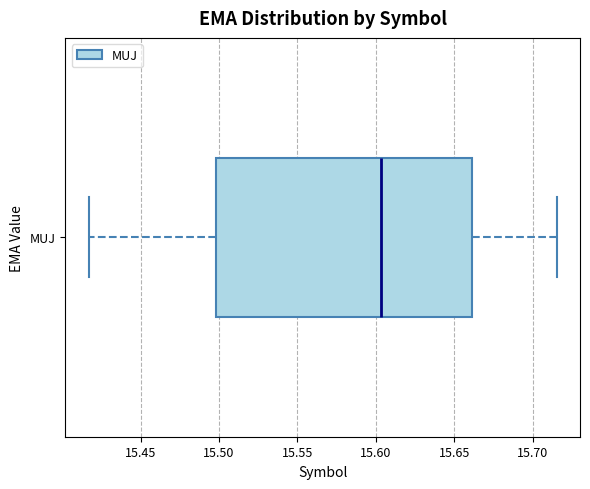

Where is the right edge of the box for MUJ on the x-axis? The values are not printed on the chart, so give them approximately, as read against the axis.

15.660